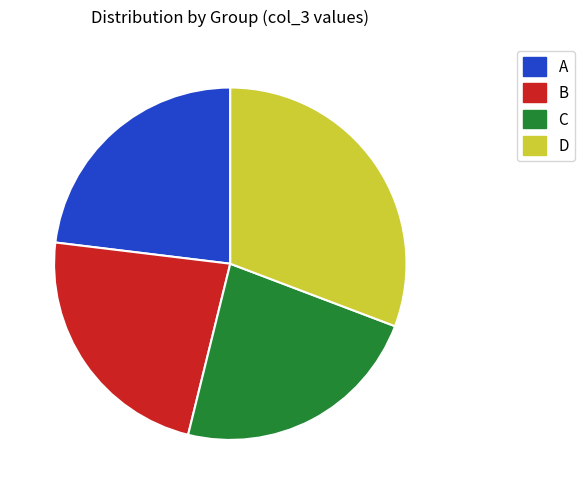

Does D represent more than half of the total?

No